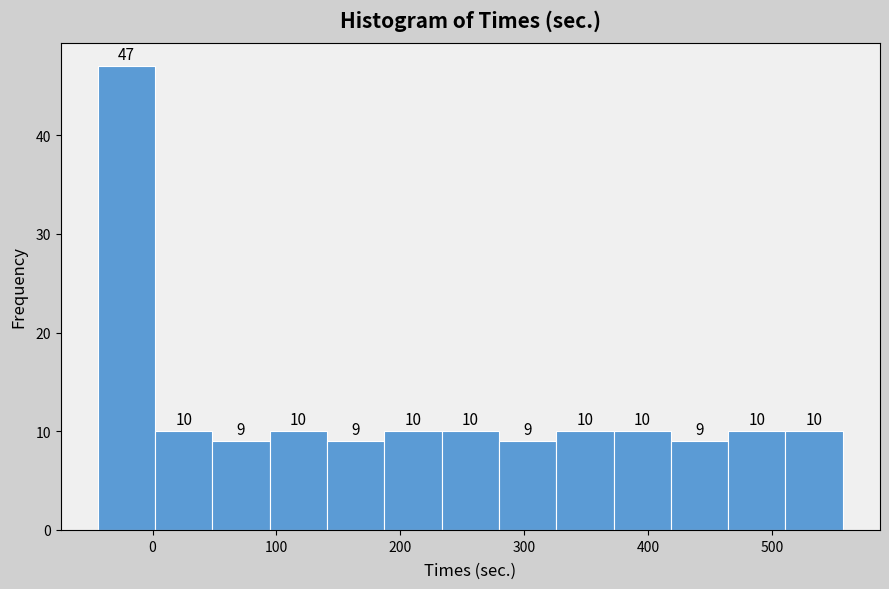

Which range on the x-axis has the tallest bar?

-40 to 0